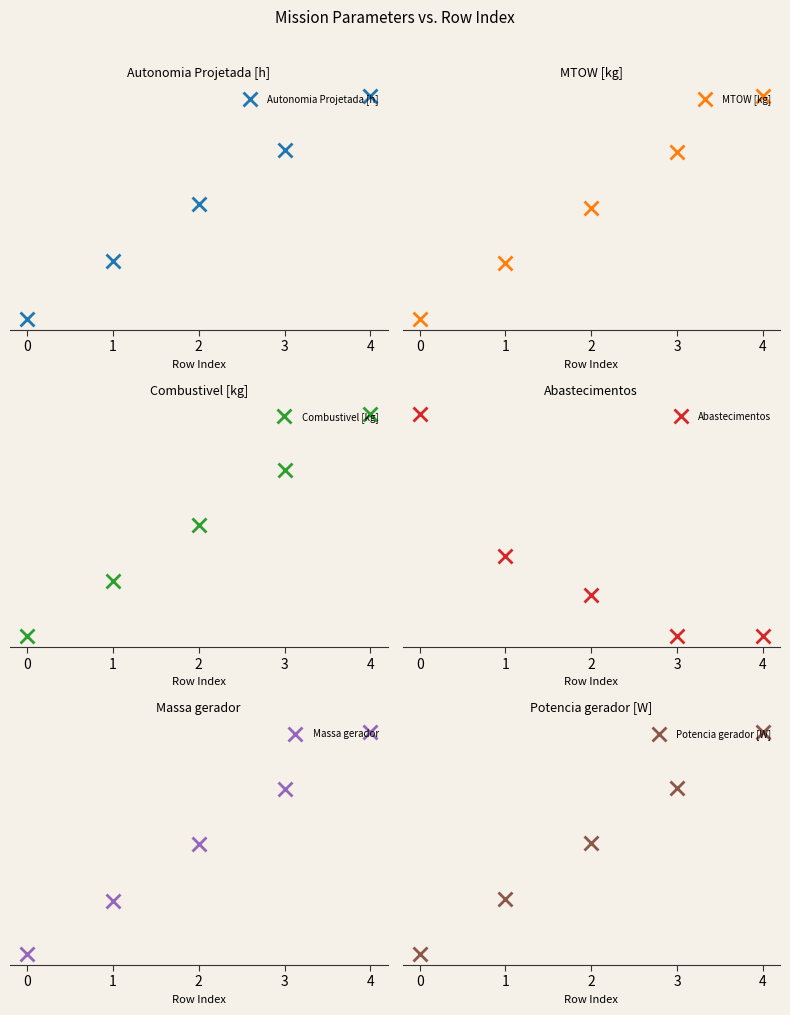

At 0, list the series in order from smallest to largest.

Autonomia Projetada [h], Combustivel [kg], Massa gerador, MTOW [kg], Abastecimentos, Potencia gerador [W]